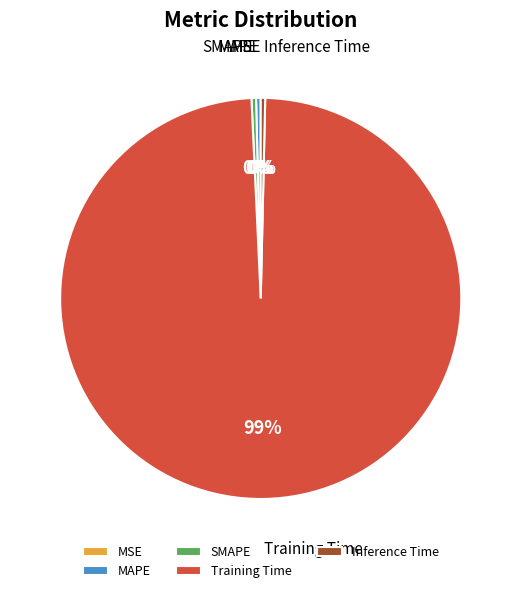

Which slice is the largest?

Training Time